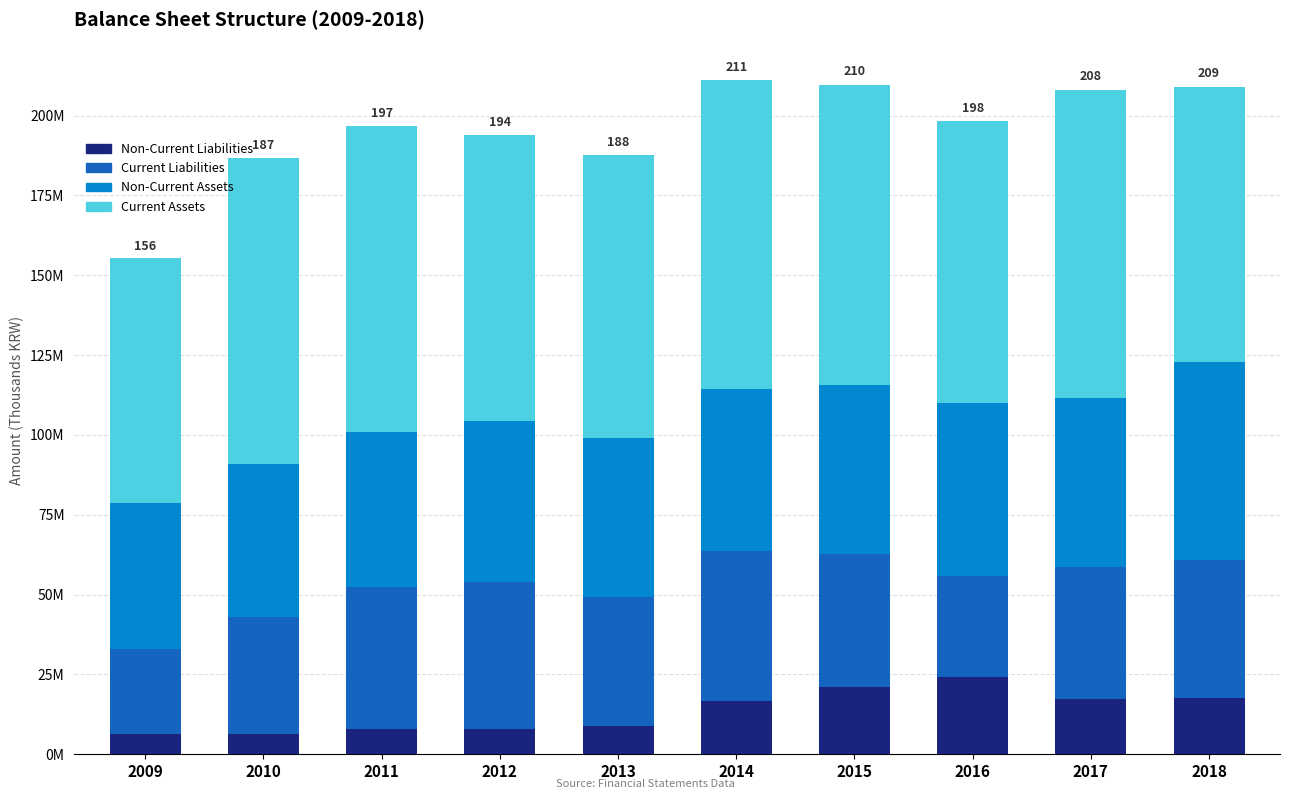

True or false: Non-Current Liabilities has a value of 7.5 at 2015.

False